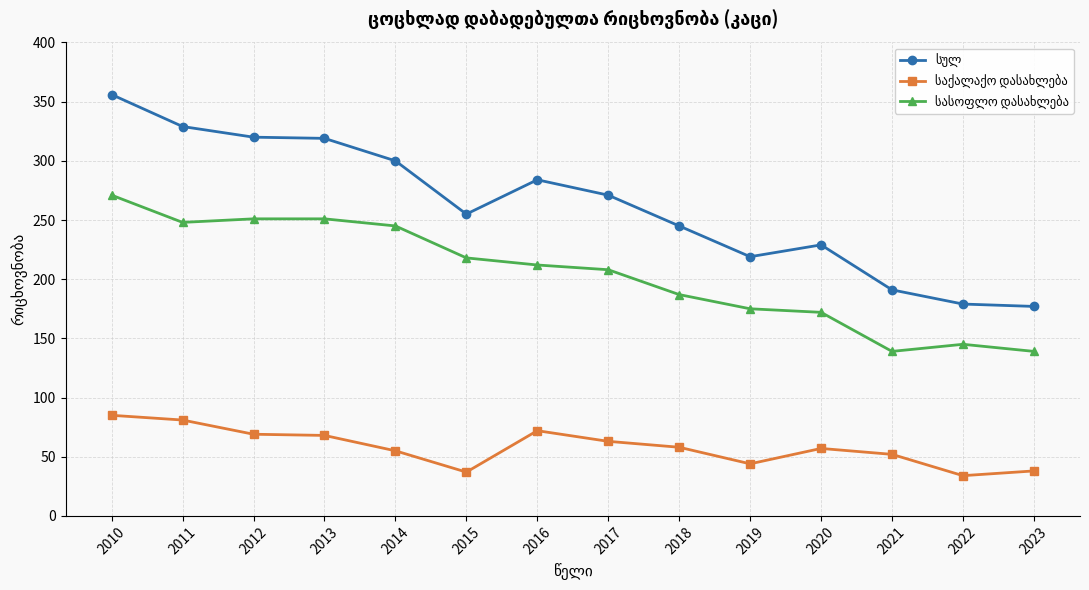

What is the total value across all series at 2014?

600